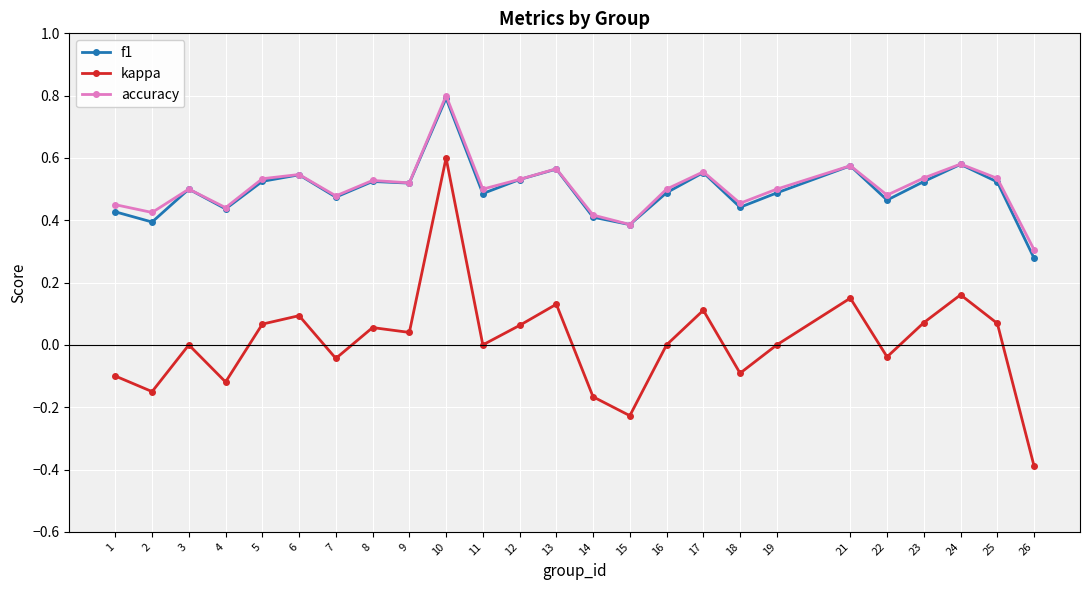

True or false: f1 and kappa cross at least once.

False